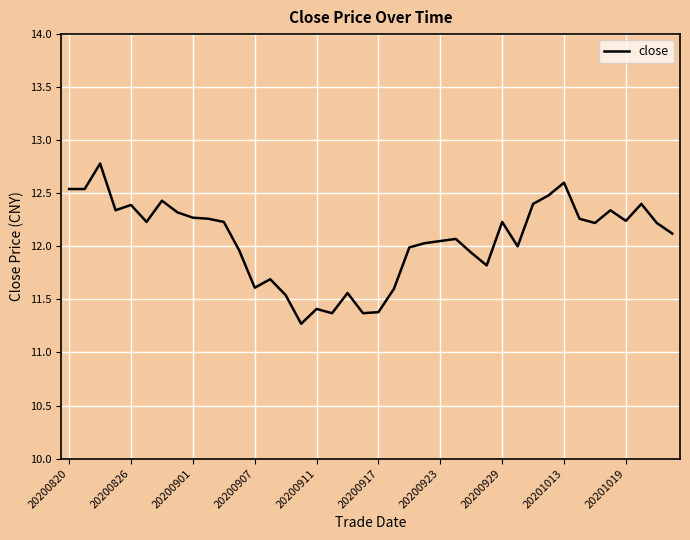

What is the maximum value shown in the chart?

12.8